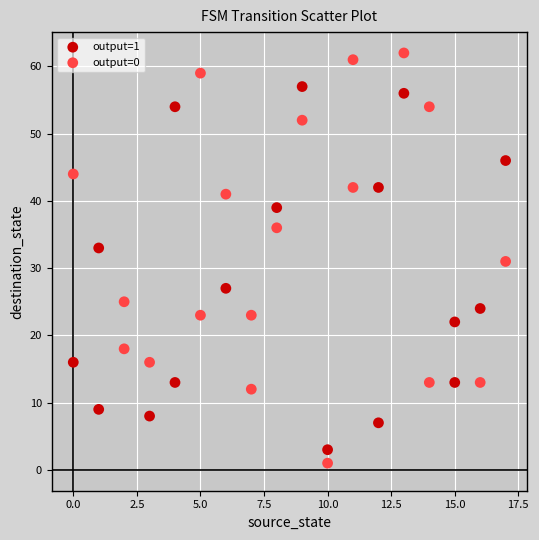

Which series has the largest Y range (max minus min)?

output=0